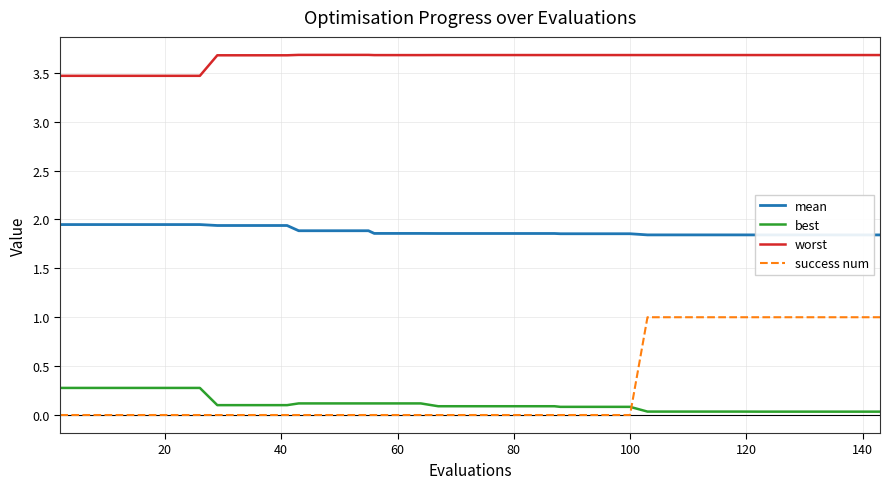

True or false: success num has more than 0 interior local peaks.

False